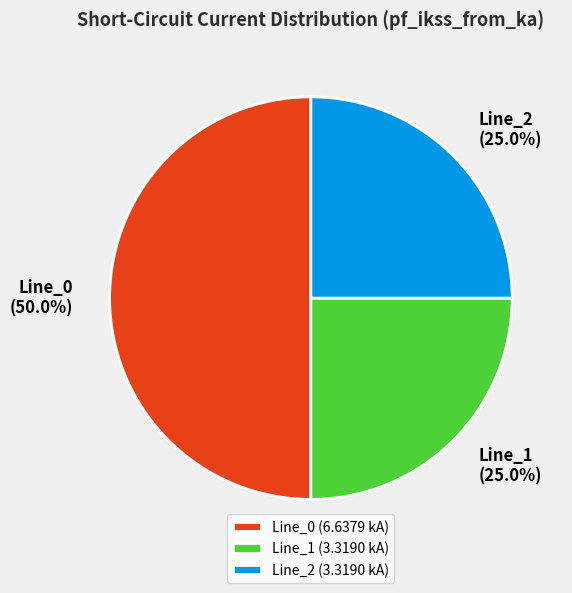

To the nearest percent, what is the difference between the largest and smallest slice percentages?

25%